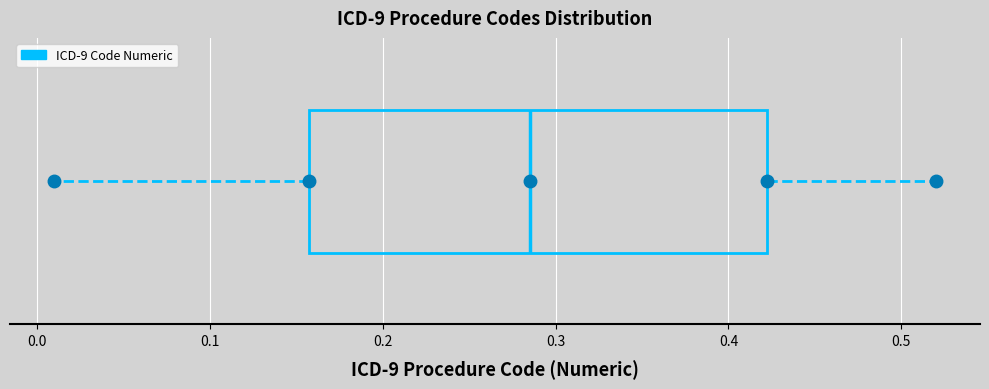

Transcribe this box plot: give where the median line is, the range the box spans, and where the two whiskers end, as read against the x-axis. The values are not printed on the chart, so give them approximately, as read against the axis.

median 0.29, box 0.16 to 0.42, whiskers 0.01 to 0.52